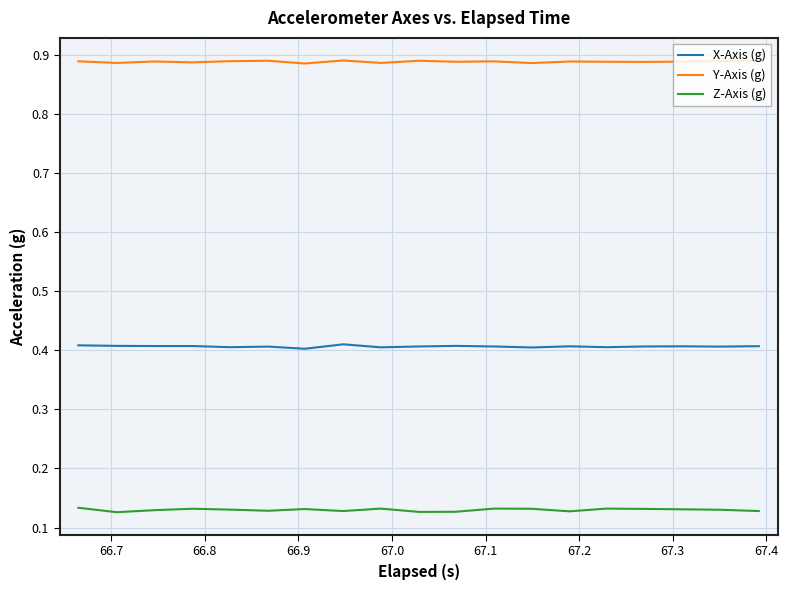

Rank the series by their maximum value, from highest to lowest.

Y-Axis (g), X-Axis (g), Z-Axis (g)